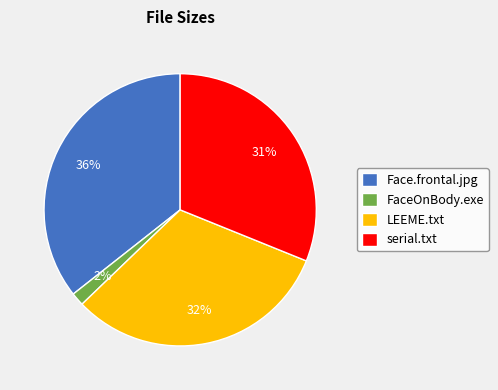

Does any single category account for the majority?

No